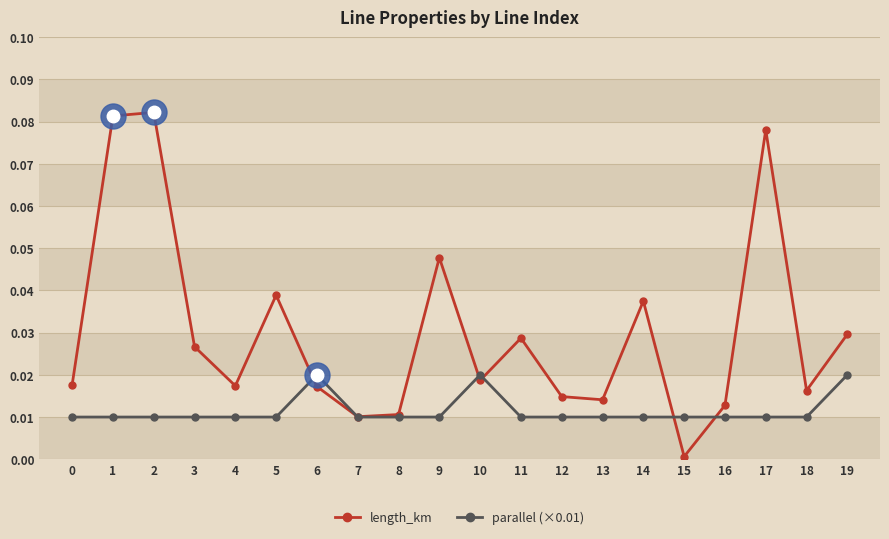

List the series in order of their overall mean, lowest first.

parallel (×0.01), length_km